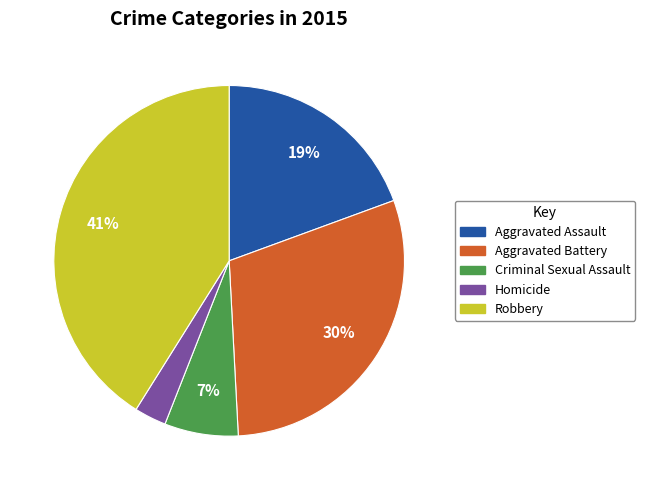

How many segments does this pie chart have?

5